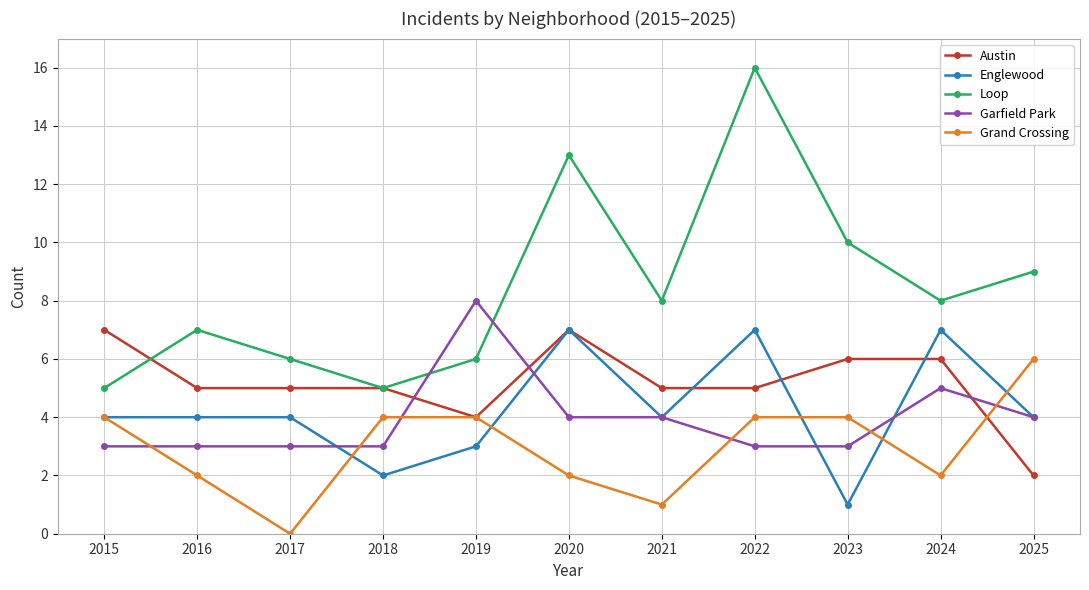

Which series has the largest total across all categories?

Loop